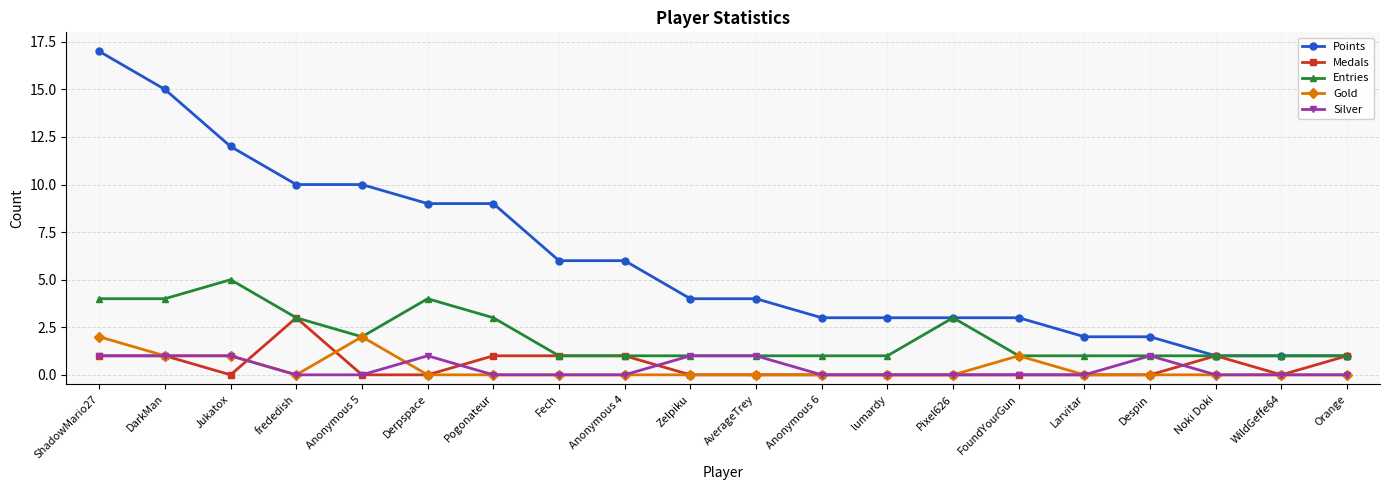

Reading left to right, list all the values displayed in this chart.

Points: ShadowMario27=17	DarkMan=15	Jukatox=12	frededish=10	Anonymous 5=10	Derpspace=9	Pogonateur=9	Fech=6	Anonymous 4=6	Zelpiku=4	AverageTrey=4	Anonymous 6=3	lumardy=3	Pixel626=3	FoundYourGun=3	Larvitar=2	Despin=2	Noki Doki=1	WildGeffe64=1	Orange=1
Medals: ShadowMario27=1	DarkMan=1	Jukatox=0	frededish=3	Anonymous 5=0	Derpspace=0	Pogonateur=1	Fech=1	Anonymous 4=1	Zelpiku=0	AverageTrey=0	Anonymous 6=0	lumardy=0	Pixel626=0	FoundYourGun=0	Larvitar=0	Despin=0	Noki Doki=1	WildGeffe64=0	Orange=1
Entries: ShadowMario27=4	DarkMan=4	Jukatox=5	frededish=3	Anonymous 5=2	Derpspace=4	Pogonateur=3	Fech=1	Anonymous 4=1	Zelpiku=1	AverageTrey=1	Anonymous 6=1	lumardy=1	Pixel626=3	FoundYourGun=1	Larvitar=1	Despin=1	Noki Doki=1	WildGeffe64=1	Orange=1
Gold: ShadowMario27=2	DarkMan=1	Jukatox=1	frededish=0	Anonymous 5=2	Derpspace=0	Pogonateur=0	Fech=0	Anonymous 4=0	Zelpiku=0	AverageTrey=0	Anonymous 6=0	lumardy=0	Pixel626=0	FoundYourGun=1	Larvitar=0	Despin=0	Noki Doki=0	WildGeffe64=0	Orange=0
Silver: ShadowMario27=1	DarkMan=1	Jukatox=1	frededish=0	Anonymous 5=0	Derpspace=1	Pogonateur=0	Fech=0	Anonymous 4=0	Zelpiku=1	AverageTrey=1	Anonymous 6=0	lumardy=0	Pixel626=0	FoundYourGun=0	Larvitar=0	Despin=1	Noki Doki=0	WildGeffe64=0	Orange=0